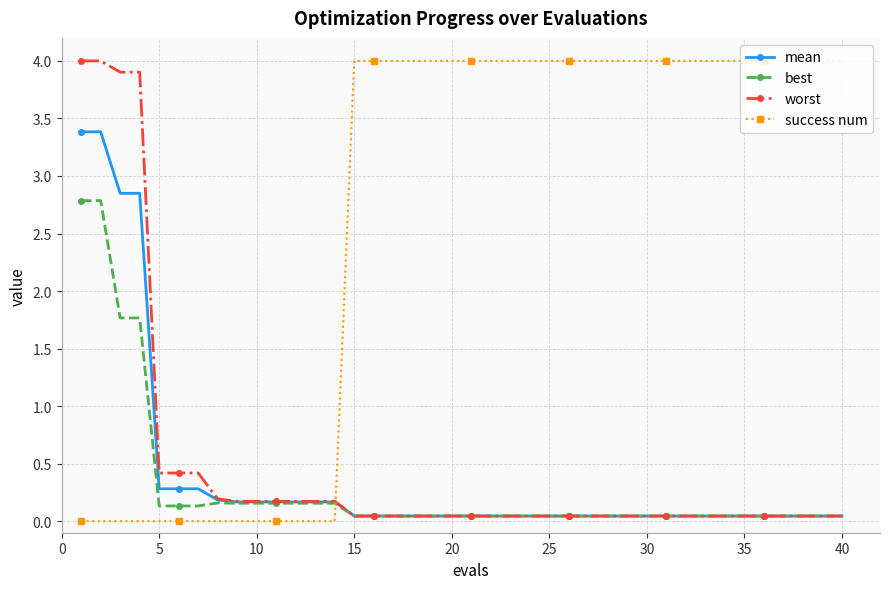

Which series has the largest total across all categories?

success num